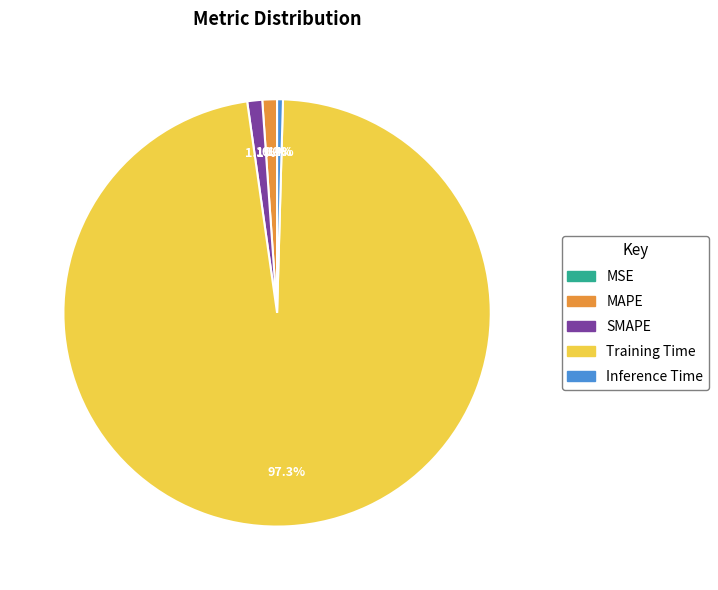

Is it true that SMAPE is 1% of the pie?

True